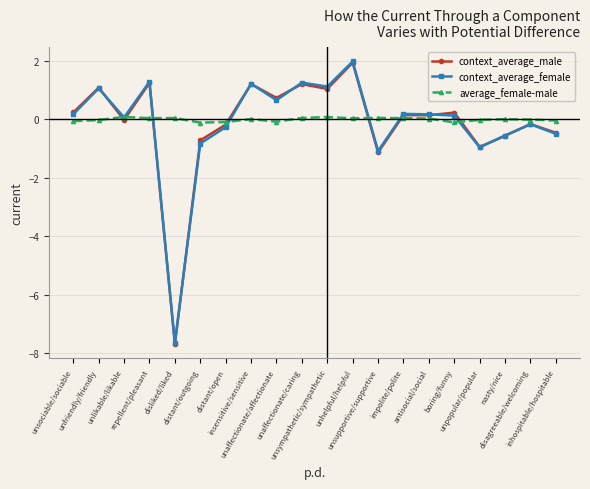

What is the greatest value displayed?

2.0